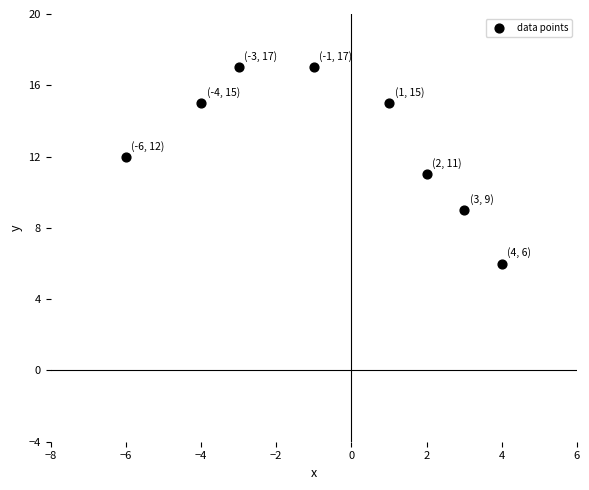

What is the average Y value?

13